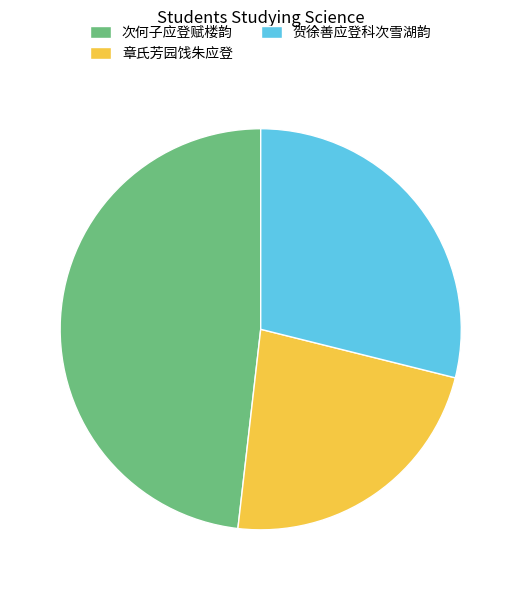

Rank the categories by value from highest to lowest.

次何子应登赋楼韵, 贺徐善应登科次雪湖韵, 章氏芳园饯朱应登